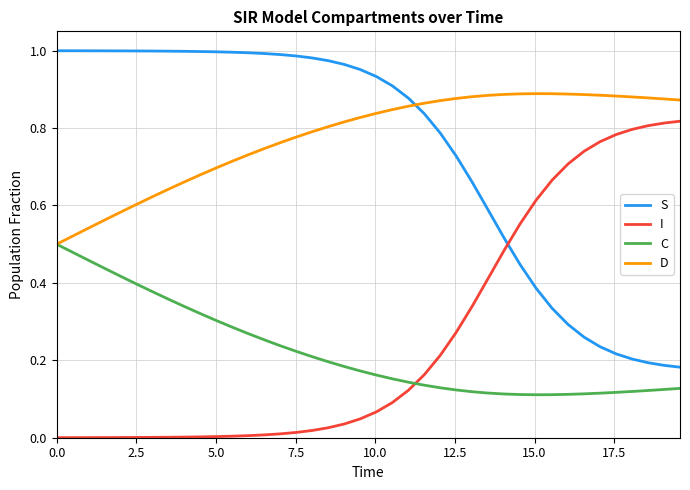

True or false: S and C cross at least once.

False